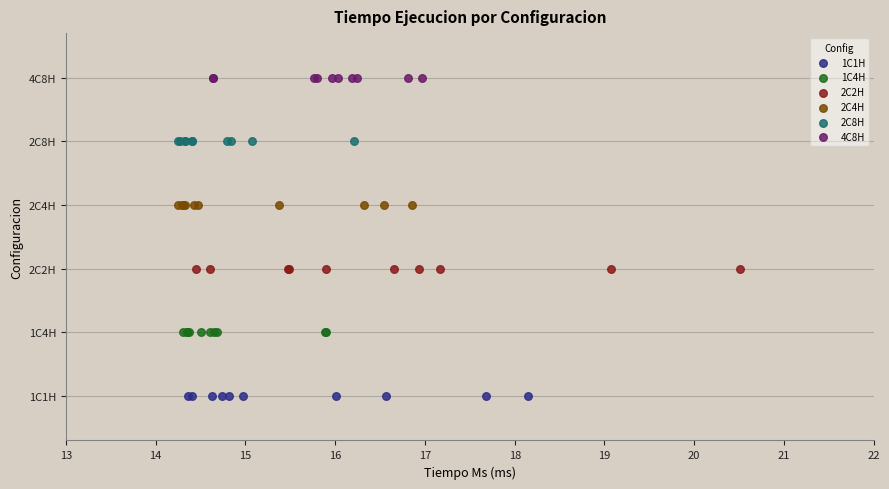

Which series contains the lowest Y value?

1C1H